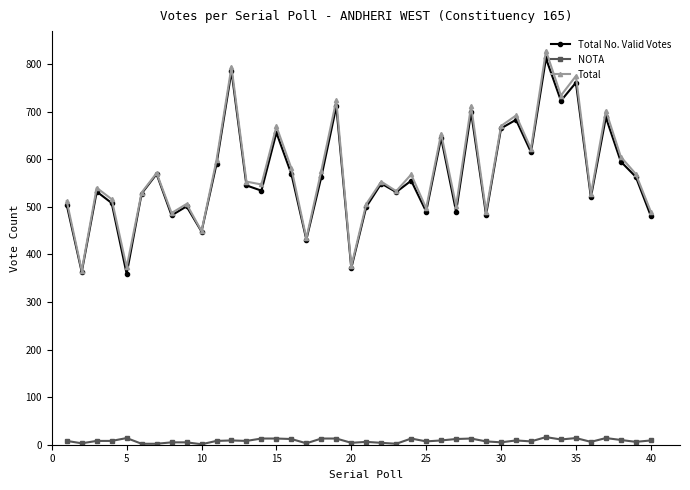

What is the lowest value of the Total No. Valid Votes series?

359